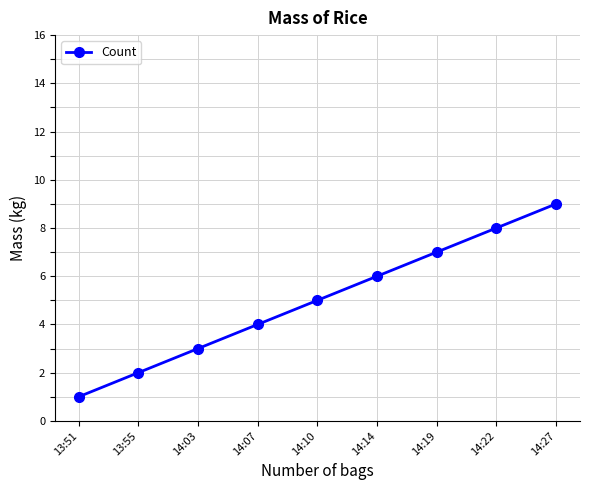

List the labels in order of value, largest first.

14:27, 14:22, 14:19, 14:14, 14:10, 14:07, 14:03, 13:55, 13:51